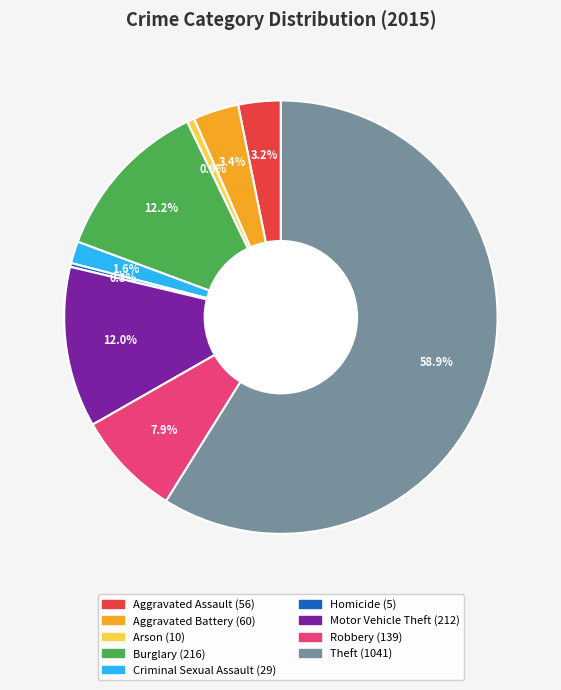

Does Theft represent more than half of the total?

Yes